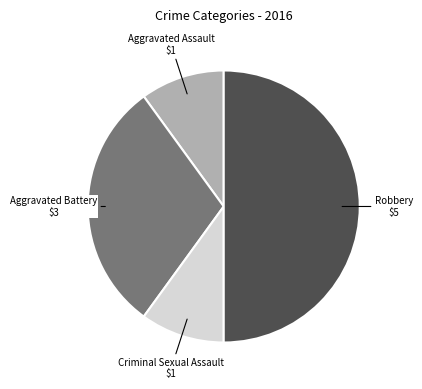

Approximately how many times larger is the value at Criminal Sexual Assault compared to Aggravated Assault?

1.0